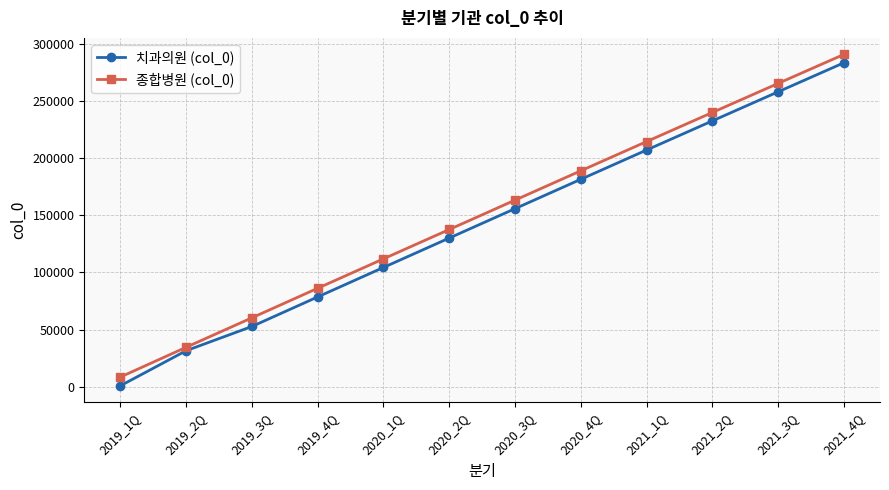

At how many categories does at least one series exceed 29573?

11